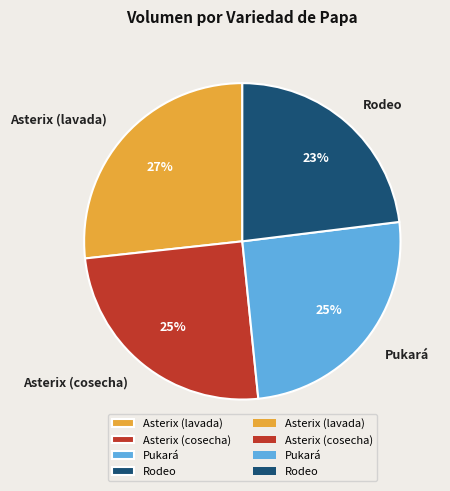

What is the ratio of the value at Asterix (lavada) to the value at Pukará?

1.1